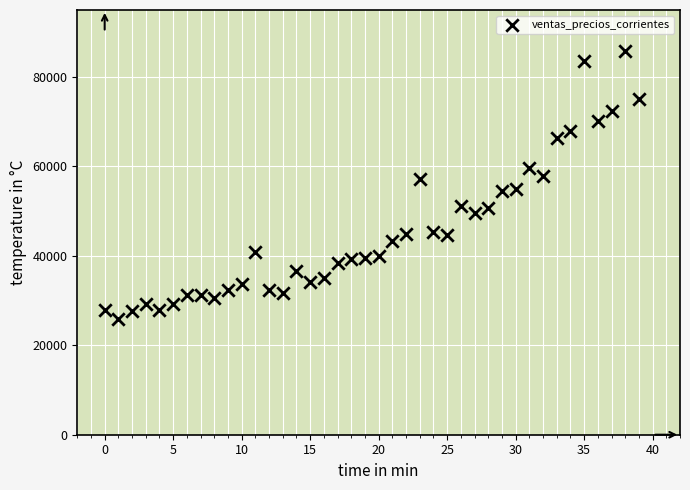

What is the range of Y values (max minus min)?

59783.8